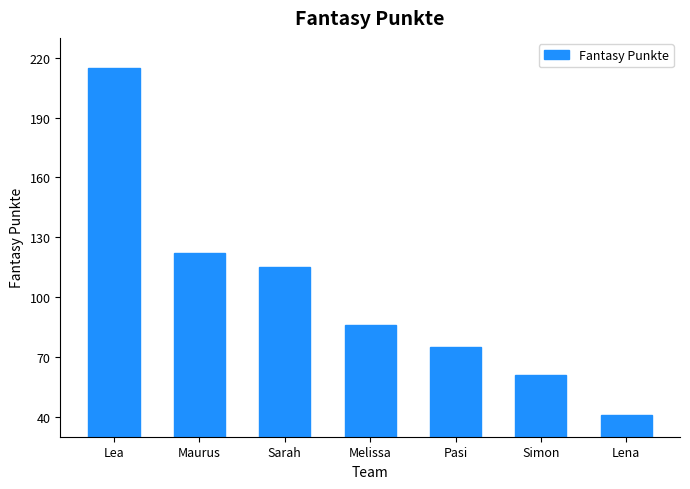

At which label does the data first exceed 86?

Lea